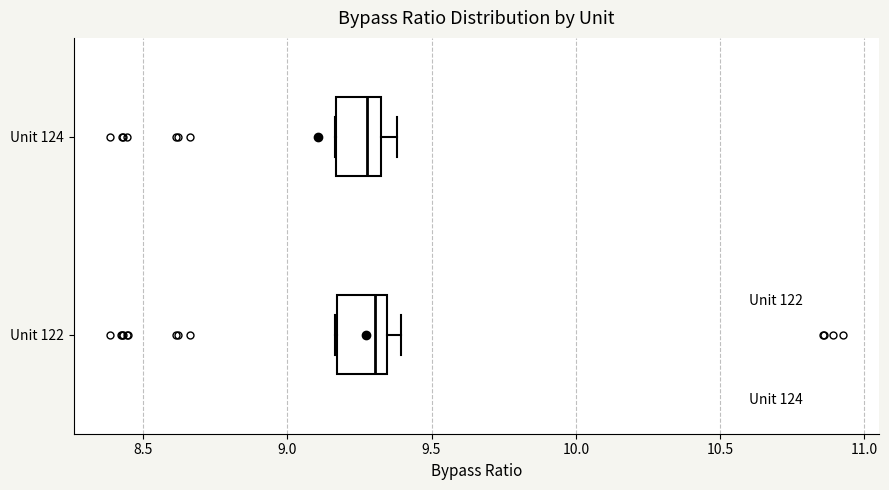

Reading bottom to top, transcribe this box plot: for each box, give where its median line is, the range the box spans, and where its two whiskers end, as read against the x-axis. The values are not printed on the chart, so give them approximately, as read against the axis.

Unit 122: median 9.30, box 9.15 to 9.35, whiskers 9.15 to 9.40
Unit 124: median 9.30, box 9.15 to 9.35, whiskers 9.15 to 9.40